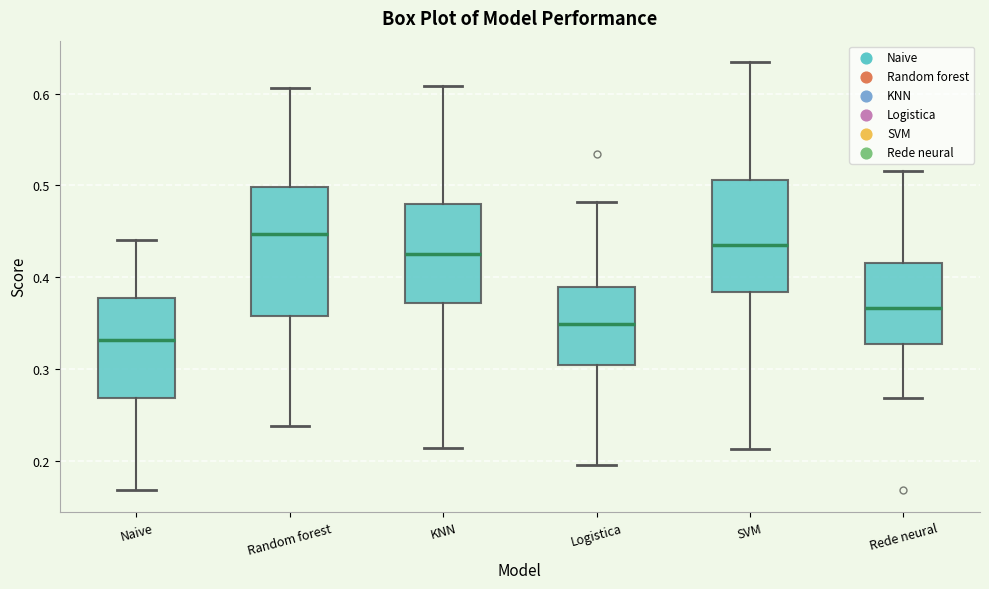

Where does the median line of the box for Logistica sit on the y-axis? The values are not printed on the chart, so give them approximately, as read against the axis.

0.35